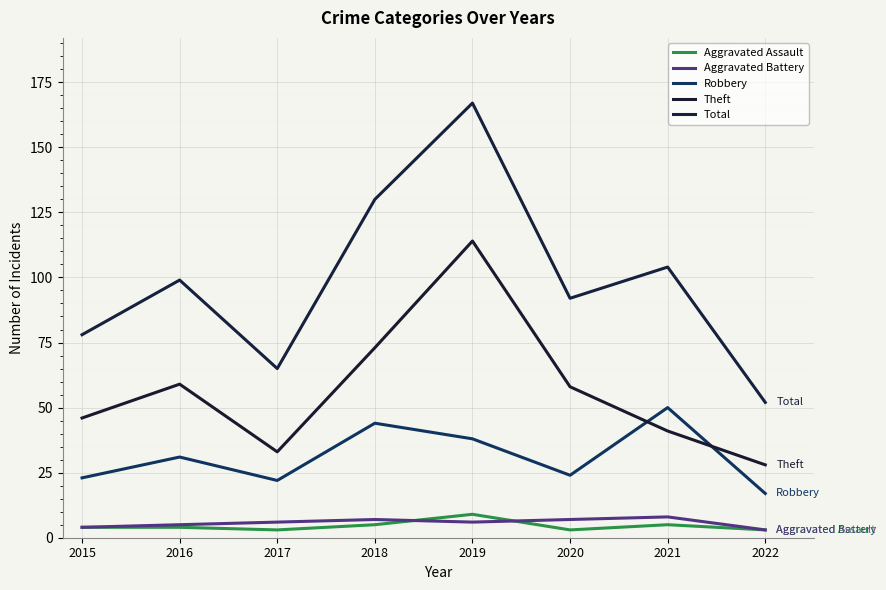

What is the value of the Theft point at the 7th from the left?

41